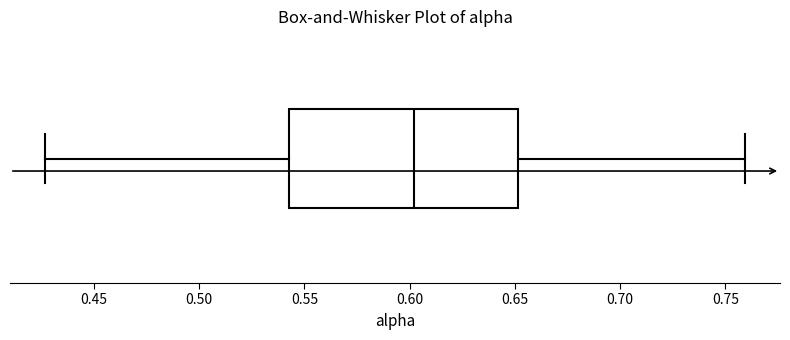

Where does the right whisker of the box end on the x-axis? The values are not printed on the chart, so give them approximately, as read against the axis.

0.760